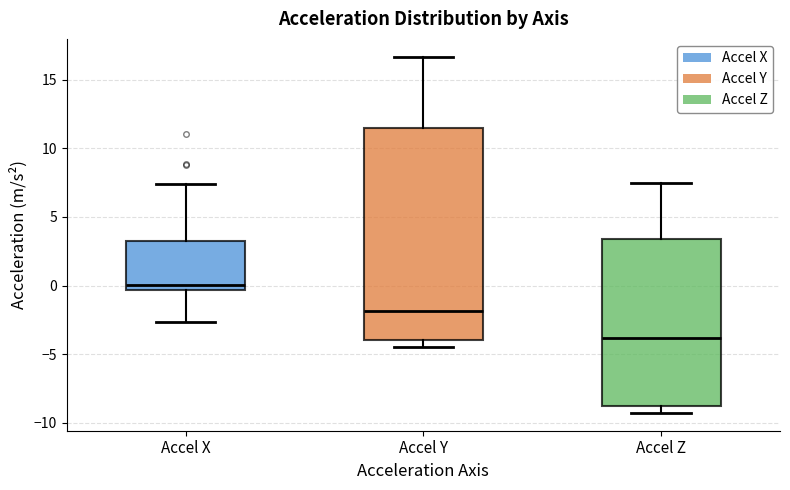

Reading left to right, read every box against the y-axis: the position of its median line, the range the box covers, and the ends of its whiskers. The values are not printed on the chart, so give them approximately, as read against the axis.

Accel X: median 0.0, box -0.5 to 3.0, whiskers -2.5 to 7.5
Accel Y: median -2.0, box -4.0 to 11.5, whiskers -4.5 to 16.5
Accel Z: median -4.0, box -9.0 to 3.5, whiskers -9.5 to 7.5